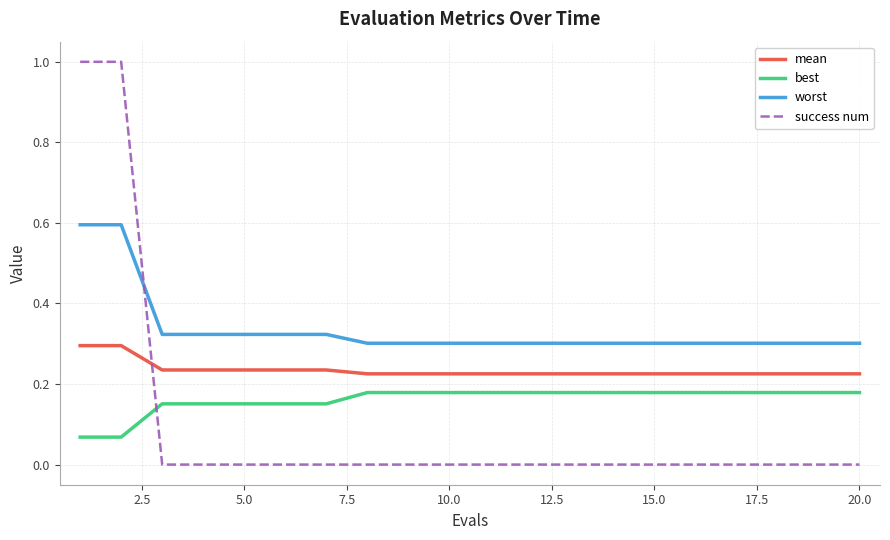

Rank the series by their average value, from highest to lowest.

worst, mean, best, success num